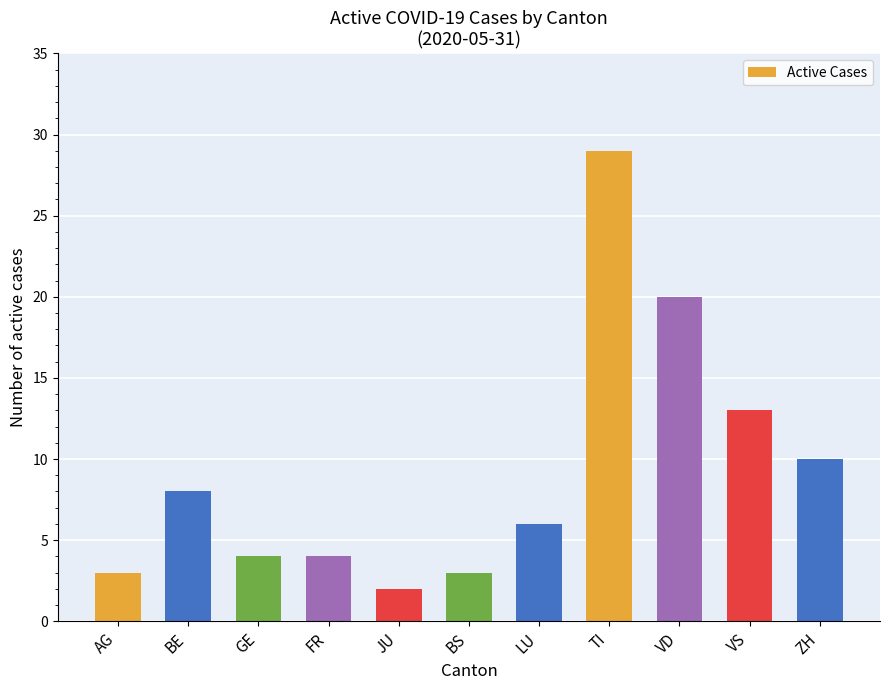

What is the difference between the maximum and minimum values?

27